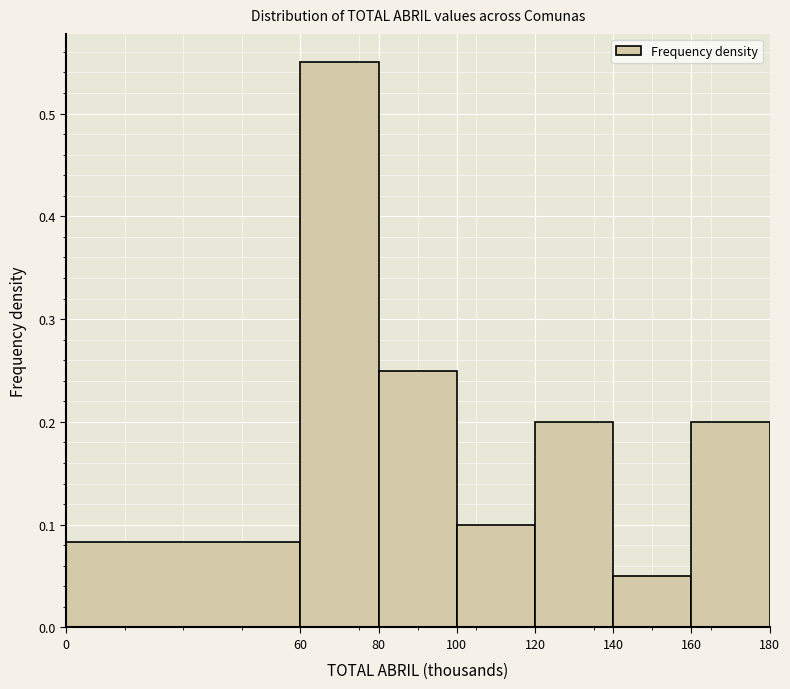

How tall is the bar that spans 100 to 120 on the x-axis? The values are not printed on the chart, so give them approximately, as read against the axis.

0.10